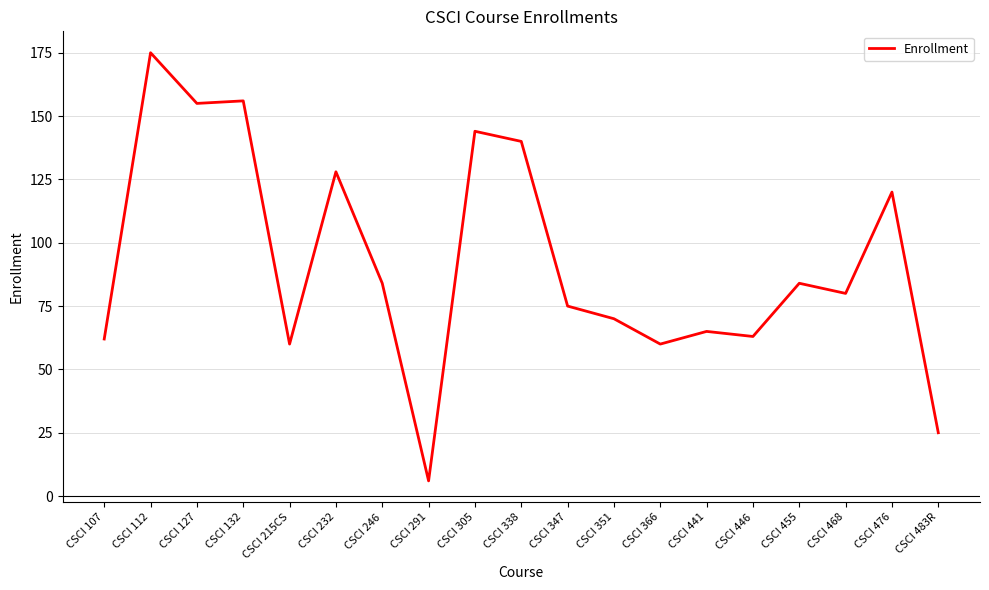

At which category does the chart reach its peak across all series?

CSCI 112